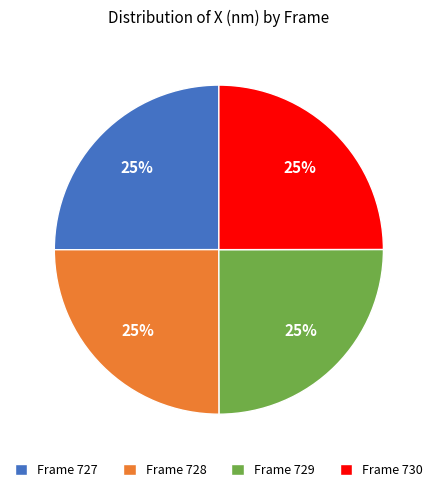

To the nearest percent, what portion does Frame 728 represent?

25%